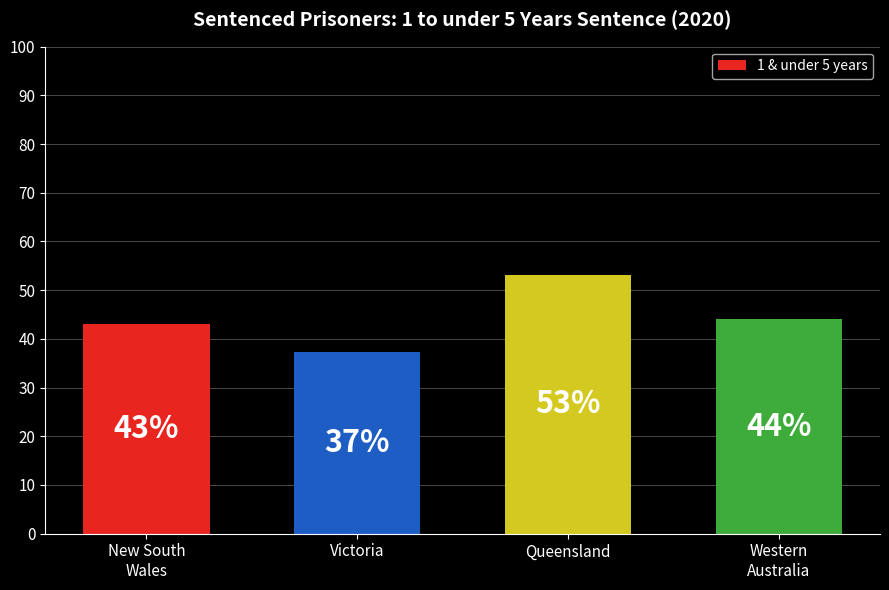

What is the label of the 3rd bar from the left?

Queensland